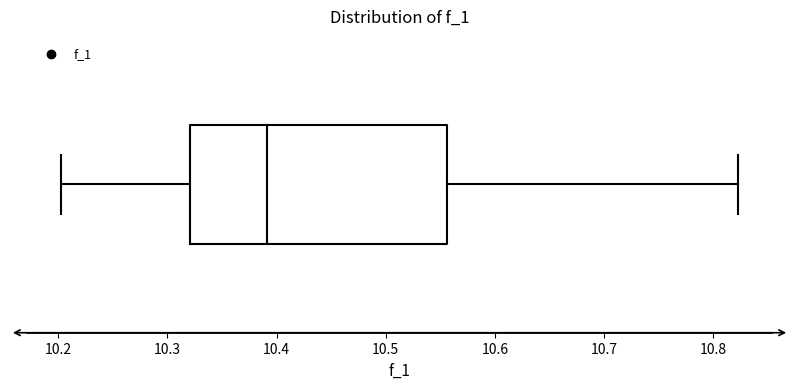

Transcribe this box plot: give where the median line is, the range the box spans, and where the two whiskers end, as read against the x-axis. The values are not printed on the chart, so give them approximately, as read against the axis.

median 10.39, box 10.32 to 10.56, whiskers 10.20 to 10.82